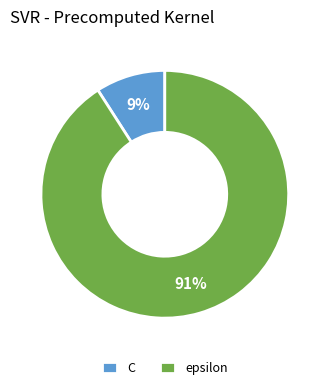

How many segments does this pie chart have?

2